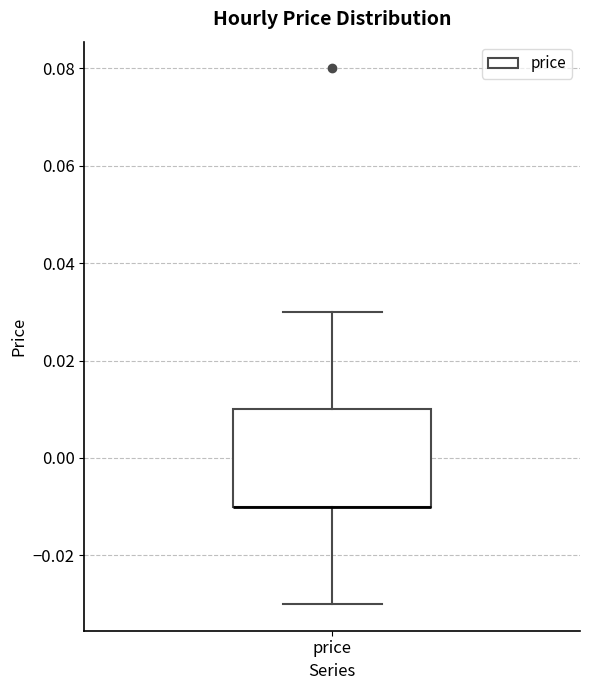

Read this box plot against the y-axis: the position of the median line, the range covered by the box, and the ends of both whiskers. The values are not printed on the chart, so give them approximately, as read against the axis.

median -0.01 (drawn on the box's lower edge), box -0.01 to 0.01, whiskers -0.03 to 0.03